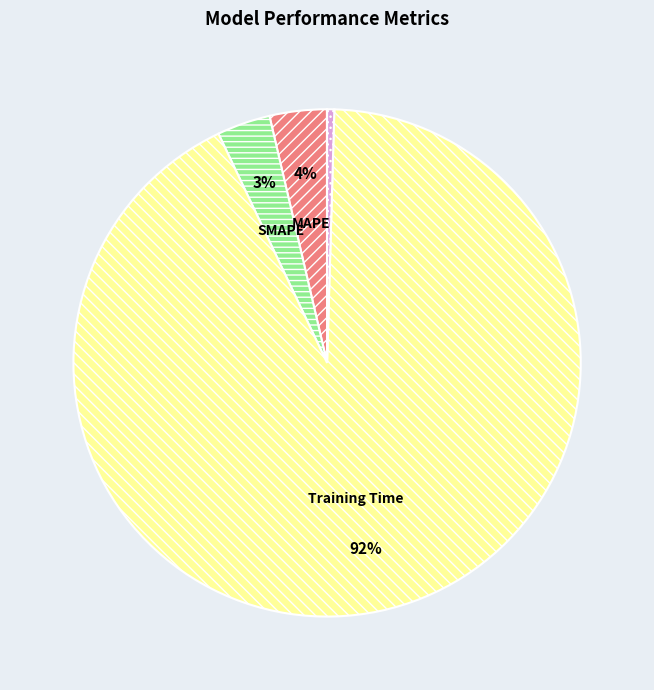

To the nearest percent, what is the average slice percentage?

20%